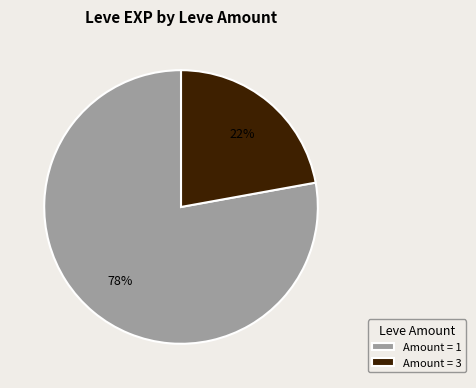

Which slice is the largest?

Amount = 1